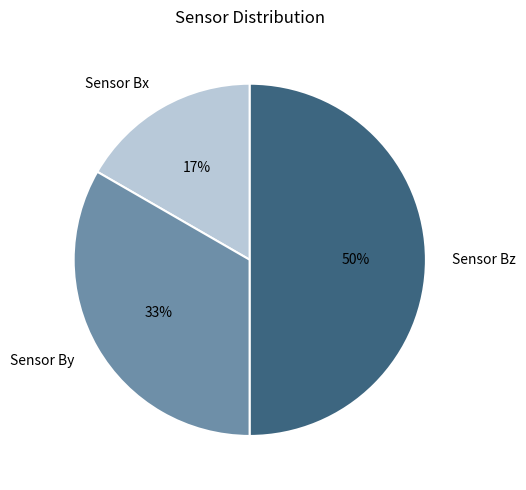

To the nearest percent, what is the average slice percentage?

33%